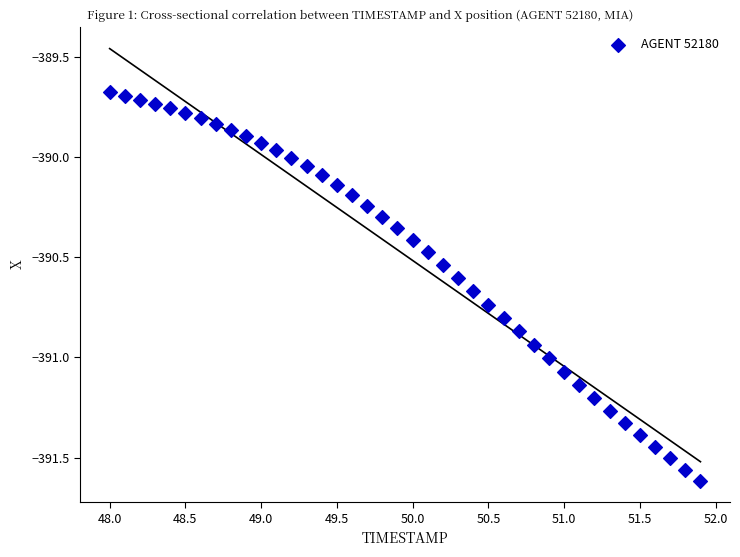

What is the range of Y values (max minus min)?

1.9